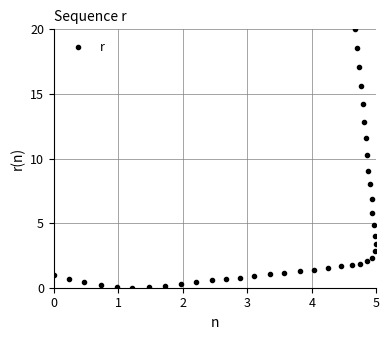

What Y value in the scatter plot is closest to 10?

10.3